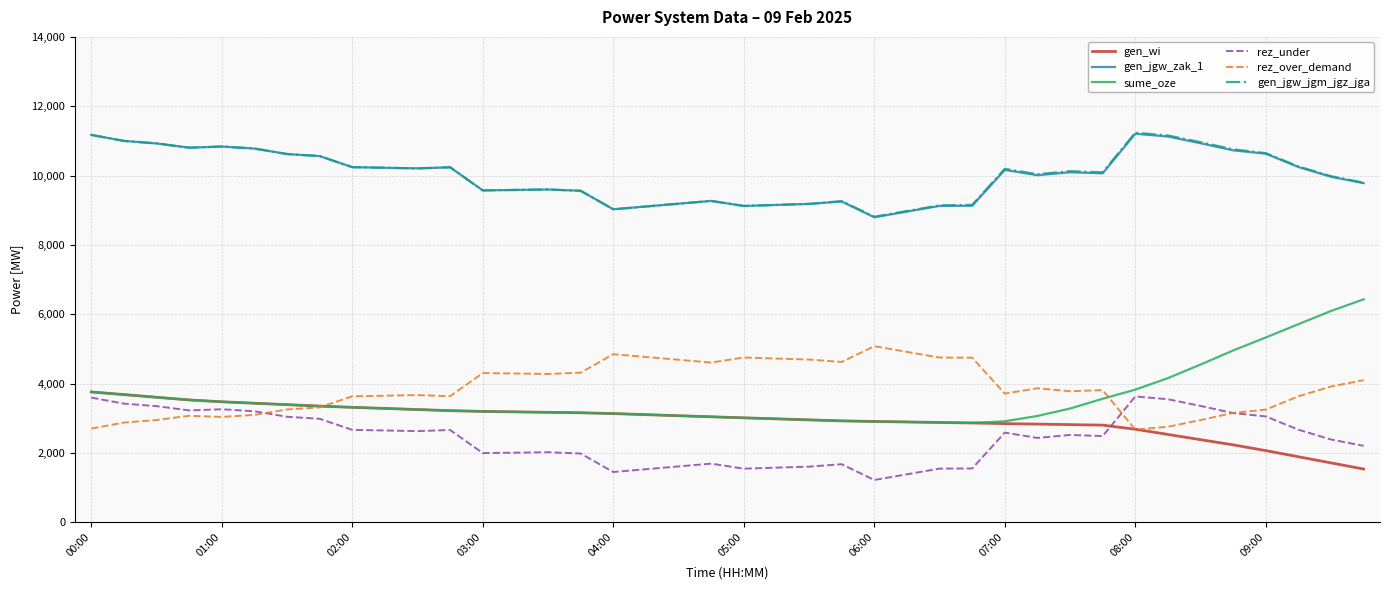

At how many categories does at least one series exceed 1633?

40